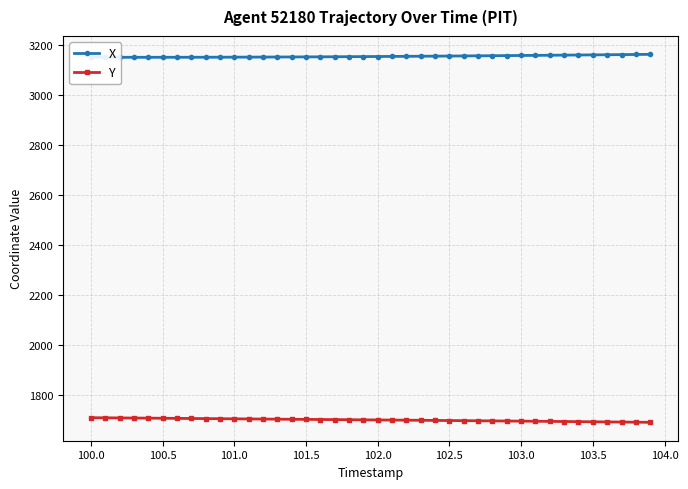

List the series in order of their overall mean, lowest first.

Y, X